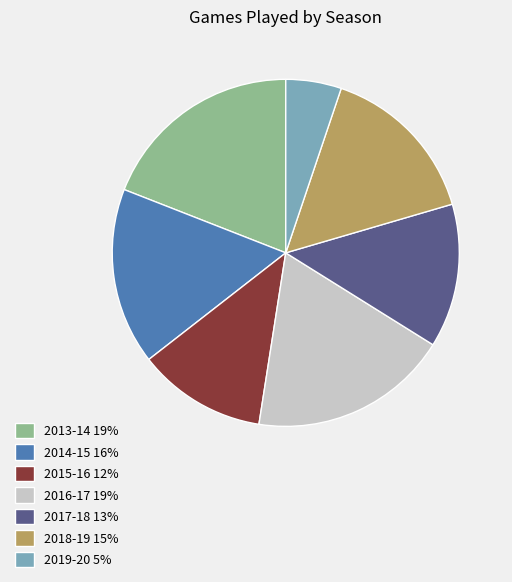

Combined, do 2014-15 16% and 2013-14 19% account for over 50%?

No